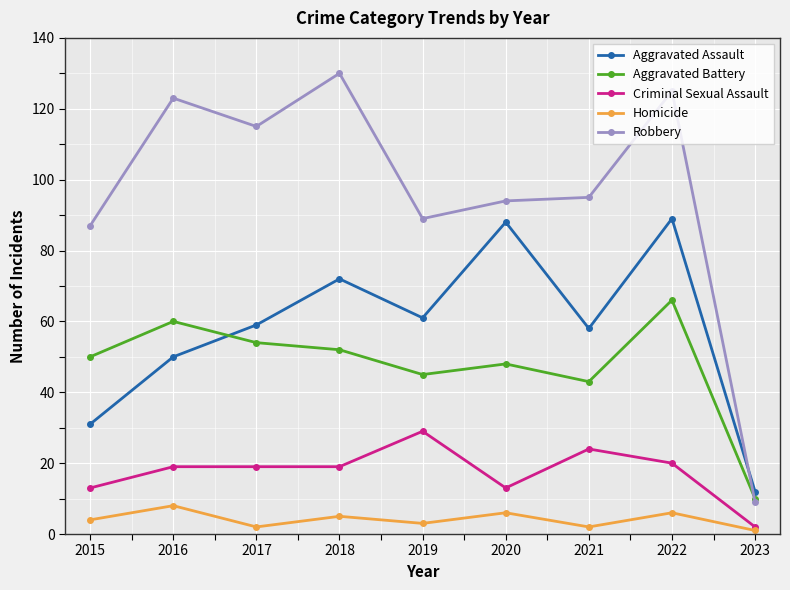

True or false: Aggravated Battery and Homicide cross at least once.

False